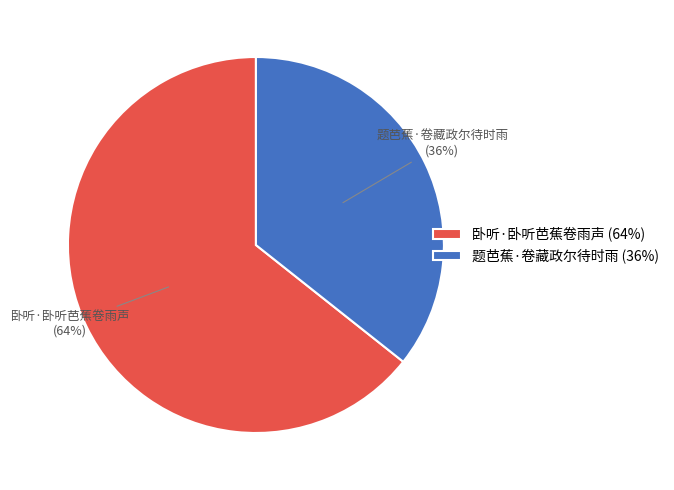

What is the ratio of the value at 卧听·卧听芭蕉卷雨声 to the value at 题芭蕉·卷藏政尔待时雨?

1.8